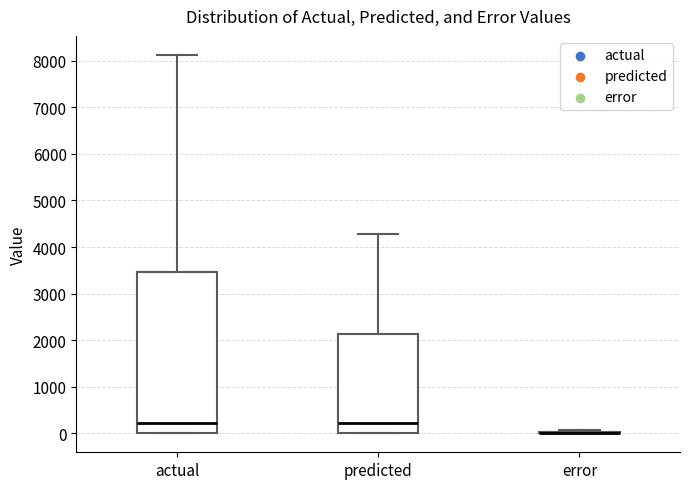

Comparing the boxes themselves (not the whiskers), which one is the tallest?

actual